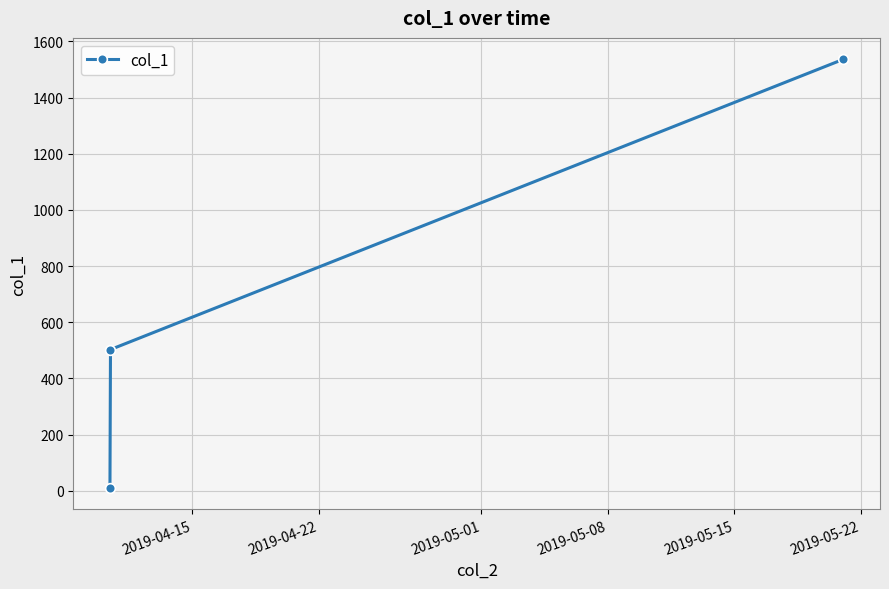

How many series are shown in this chart?

1